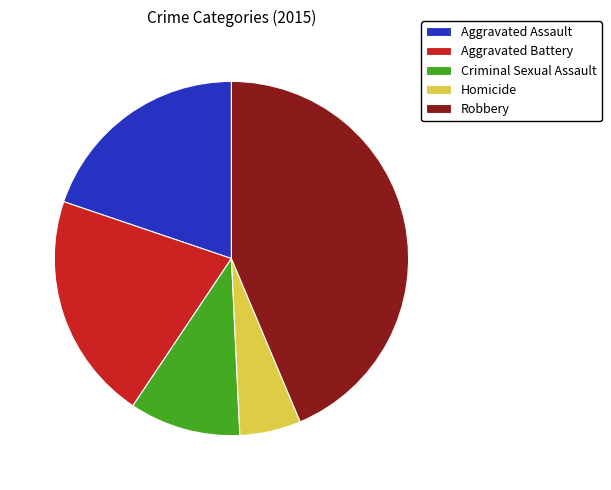

Rank the categories by value from highest to lowest.

Robbery, Aggravated Battery, Aggravated Assault, Criminal Sexual Assault, Homicide